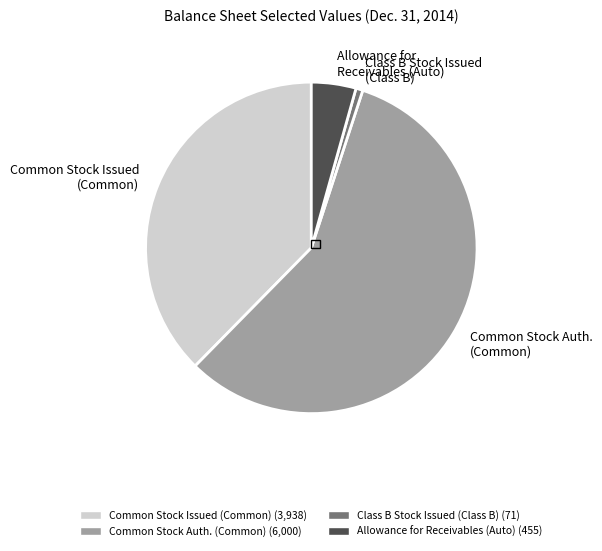

Approximately how many times larger is the value at Common Stock Auth. (Common) compared to Common Stock Issued (Common)?

1.5